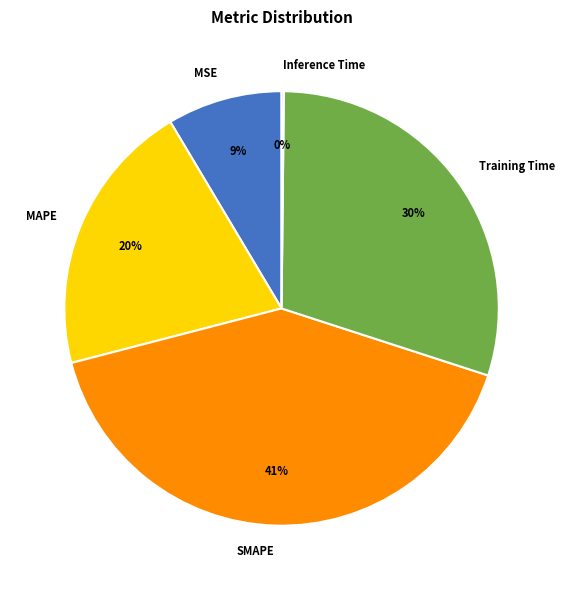

Is MSE the majority of the pie?

No